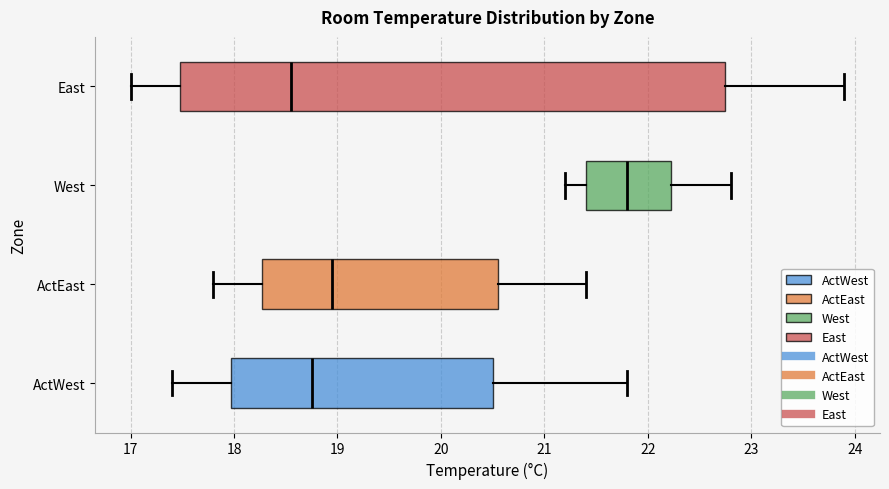

Where is the left edge of the box for ActEast on the x-axis? The values are not printed on the chart, so give them approximately, as read against the axis.

18.3